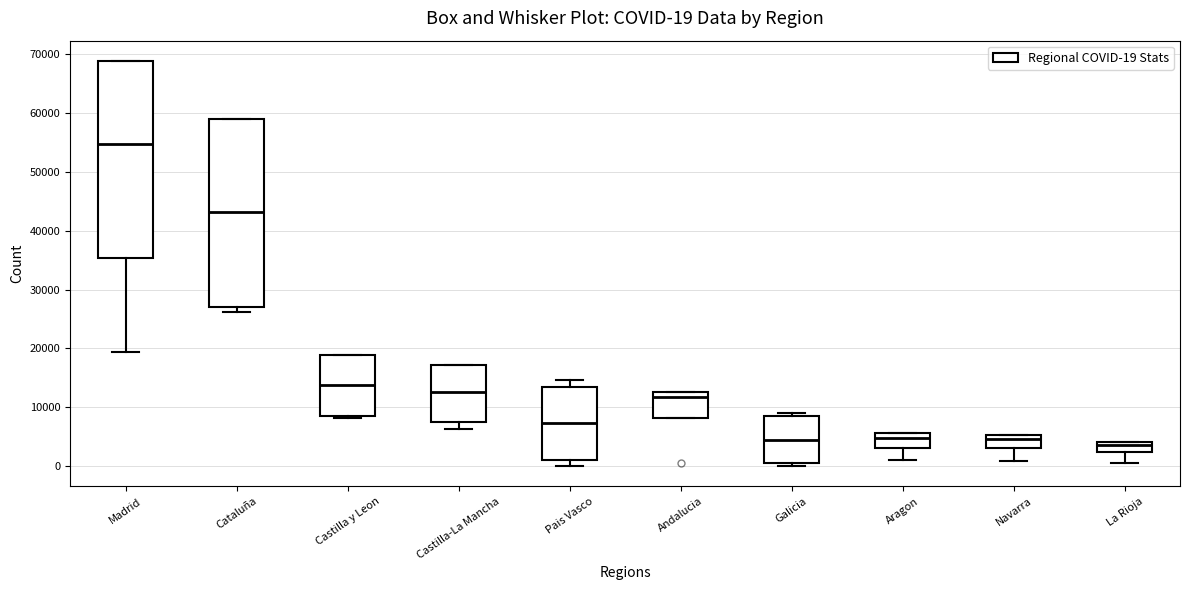

Comparing the boxes themselves (not the whiskers), which one is the tallest?

Madrid